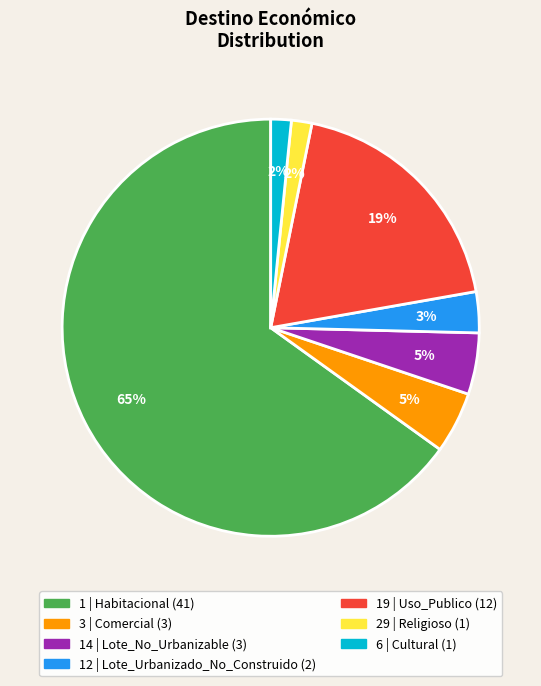

Does any single category account for the majority?

Yes